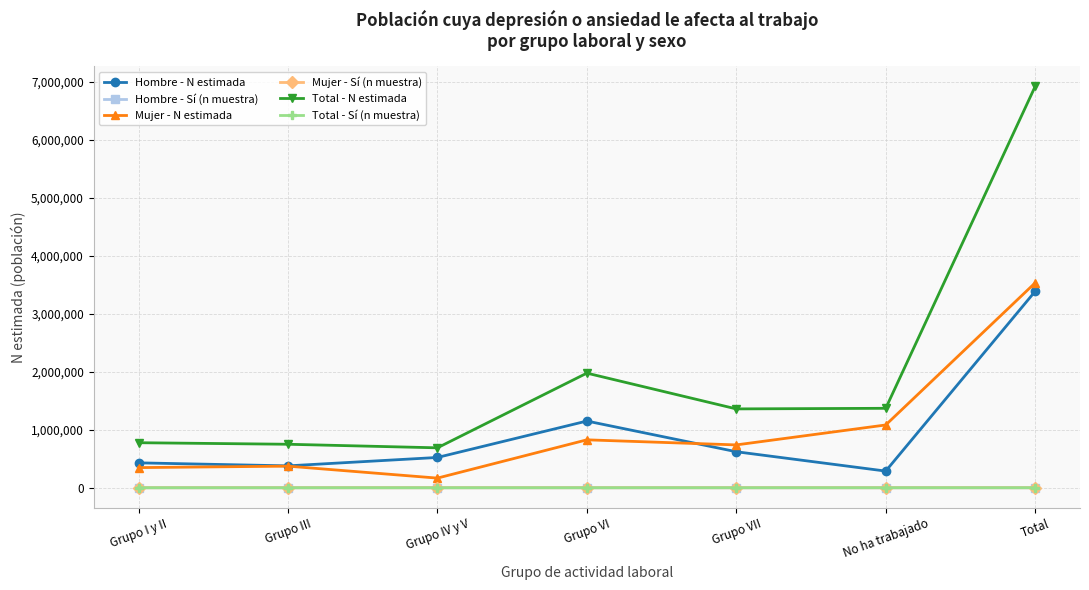

True or false: Total - N estimada and Mujer - N estimada cross at least once.

False